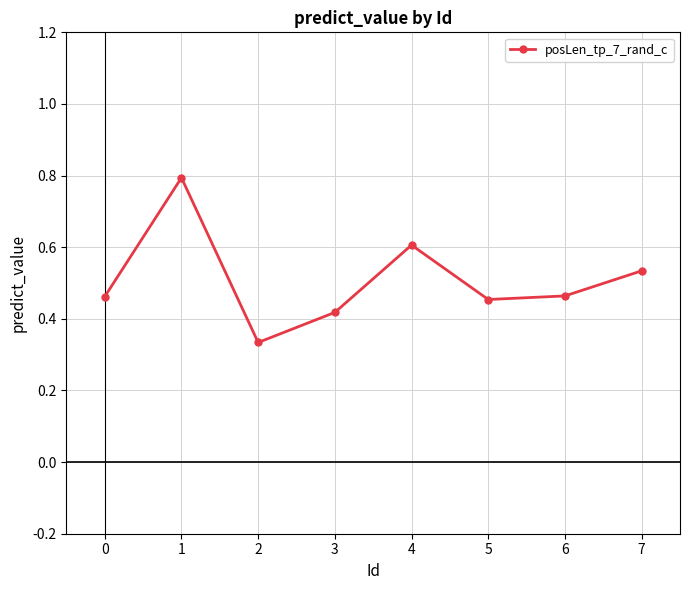

True or false: the data has more than 0 interior local peaks.

True